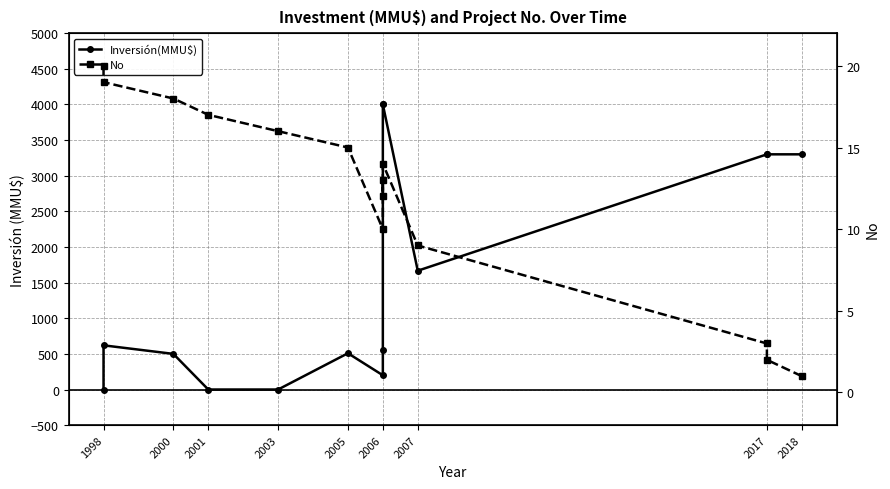

What are all the series names shown in the legend?

Inversión(MMU$), No